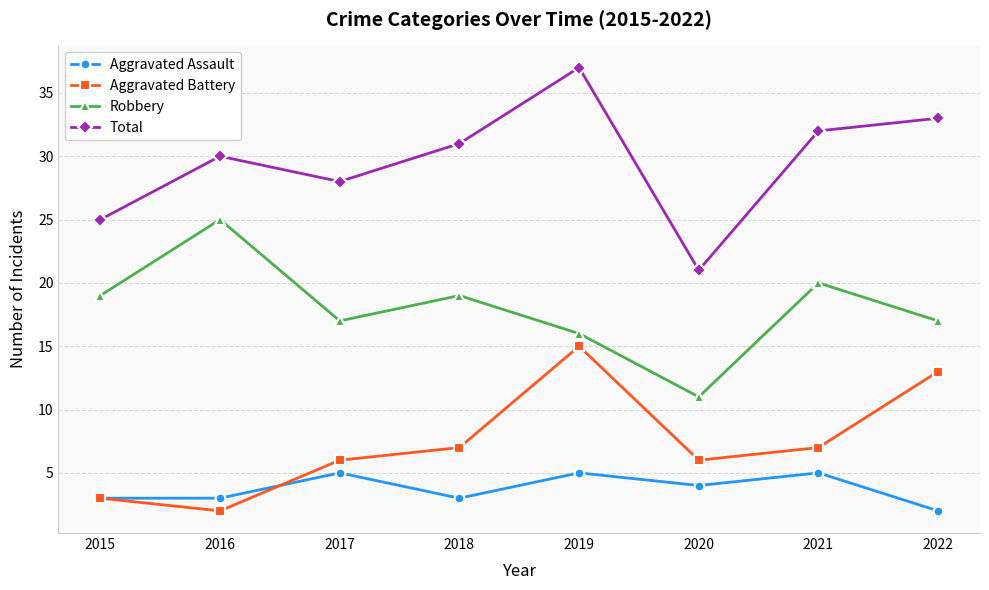

Which series has the widest spread of values?

Total